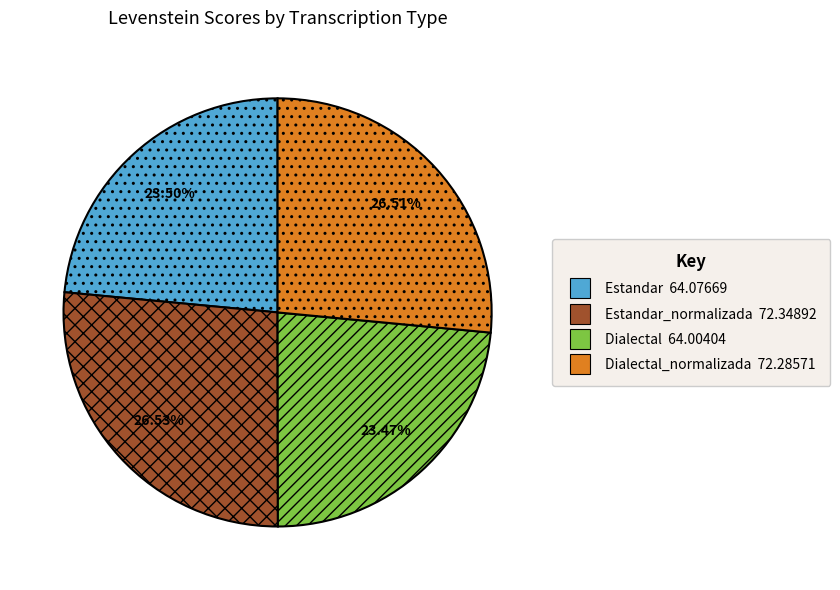

Is there any slice that represents more than half of the pie?

No